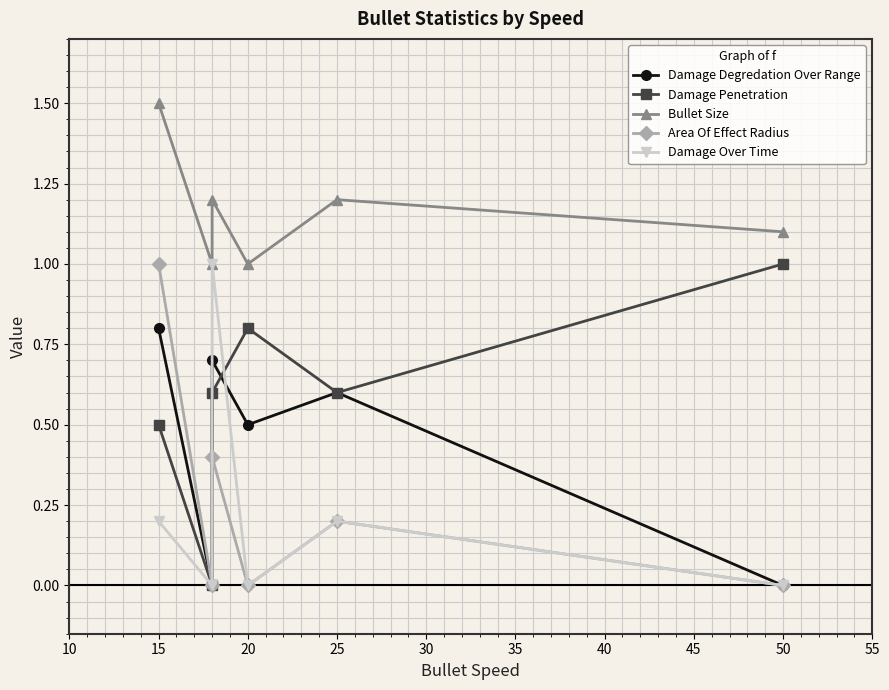

At how many categories does at least one series exceed 0?

6